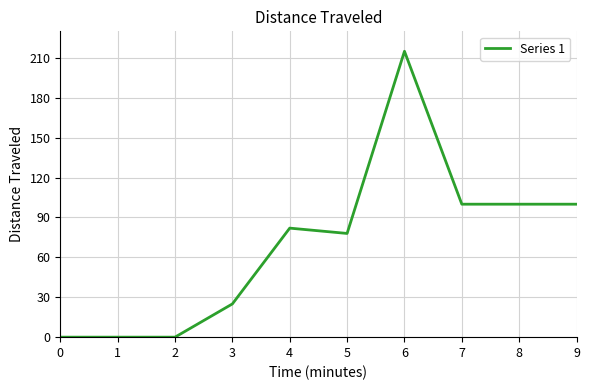

Reading right to left, what are all the values shown in this chart?

100	100	100	215	78	82	25	0	0	0